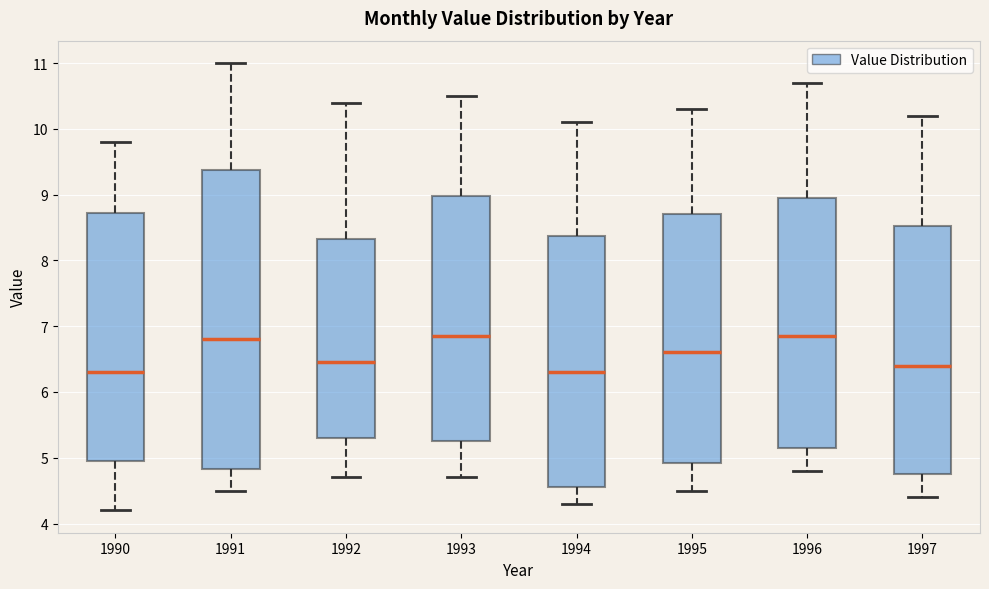

Reading left to right, read every box against the y-axis: the position of its median line, the range the box covers, and the ends of its whiskers. The values are not printed on the chart, so give them approximately, as read against the axis.

1990: median 6.3, box 5.0 to 8.7, whiskers 4.2 to 9.8
1991: median 6.8, box 4.8 to 9.4, whiskers 4.5 to 11.0
1992: median 6.5, box 5.3 to 8.3, whiskers 4.7 to 10.4
1993: median 6.9, box 5.3 to 9.0, whiskers 4.7 to 10.5
1994: median 6.3, box 4.6 to 8.4, whiskers 4.3 to 10.1
1995: median 6.6, box 4.9 to 8.7, whiskers 4.5 to 10.3
1996: median 6.9, box 5.2 to 9.0, whiskers 4.8 to 10.7
1997: median 6.4, box 4.8 to 8.5, whiskers 4.4 to 10.2